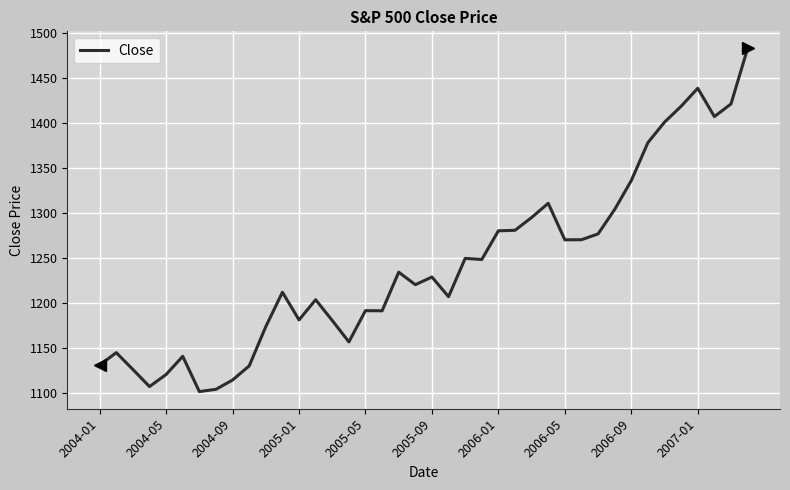

What is the greatest value displayed?

1482.4